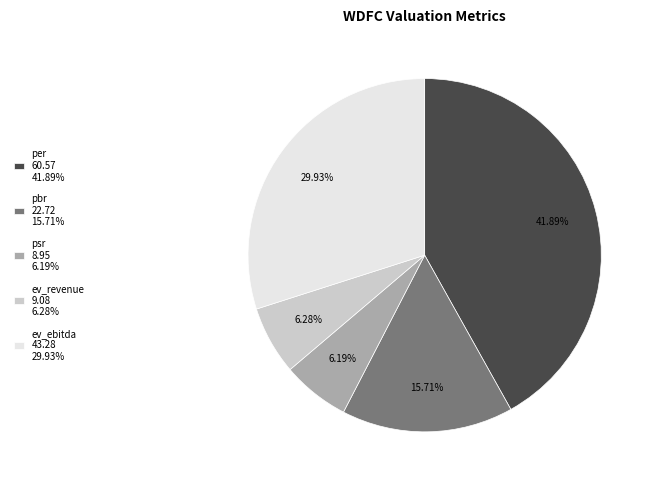

Count the number of slices in the pie.

5